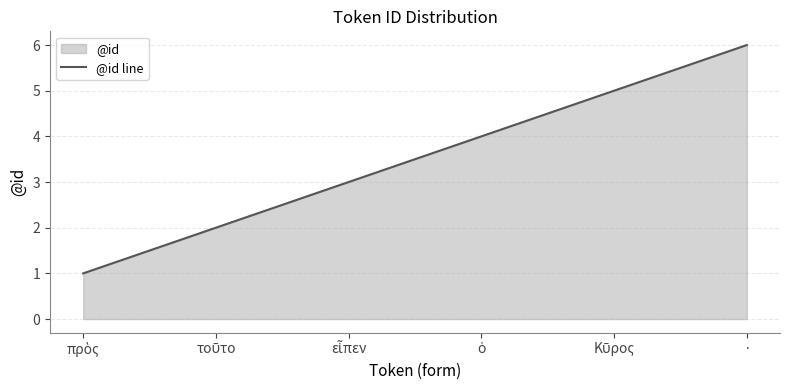

How many lines are shown in the chart?

1